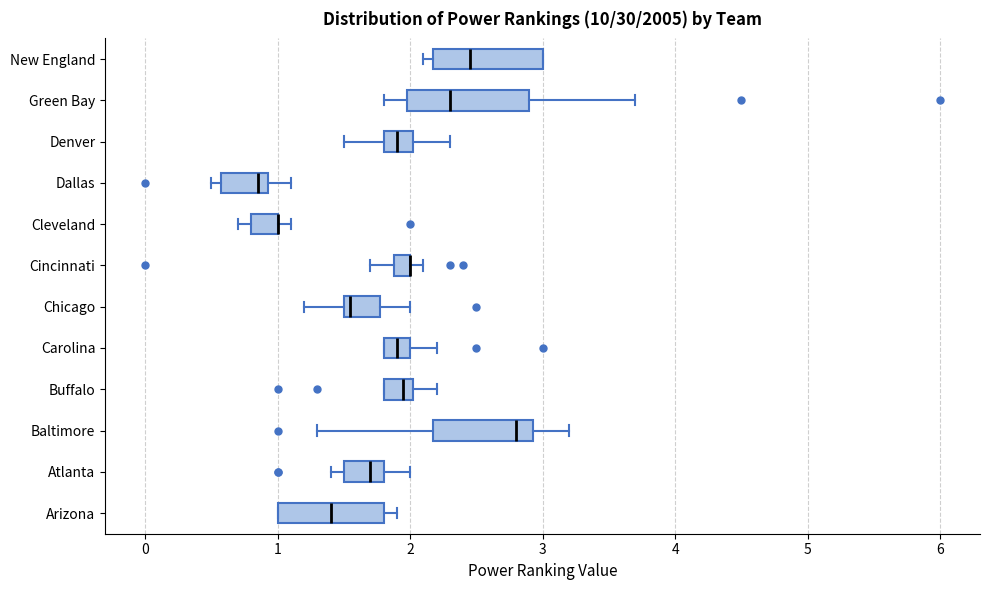

Where is the left edge of the box for Cleveland on the x-axis? The values are not printed on the chart, so give them approximately, as read against the axis.

0.8